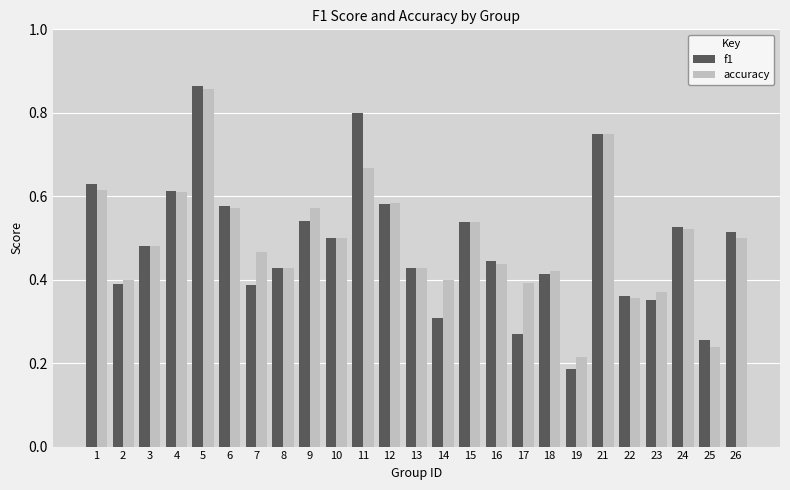

True or false: accuracy has a value of 0.2 at 3.

False